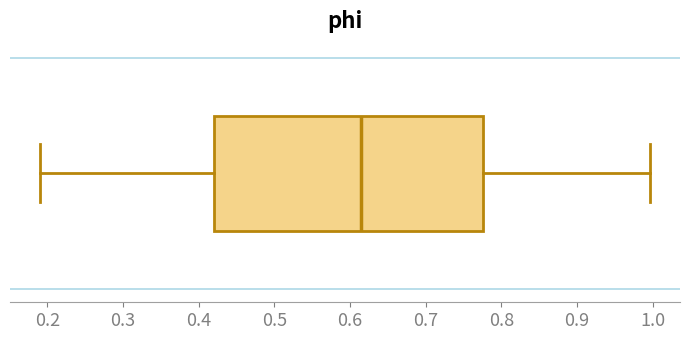

Read this box plot against the x-axis: the position of the median line, the range covered by the box, and the ends of both whiskers. The values are not printed on the chart, so give them approximately, as read against the axis.

median 0.62, box 0.42 to 0.78, whiskers 0.19 to 1.00